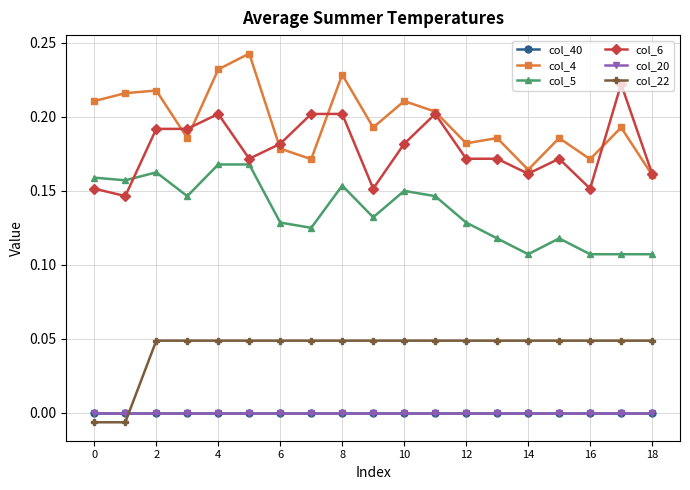

True or false: col_40 and col_6 intersect in this chart.

False